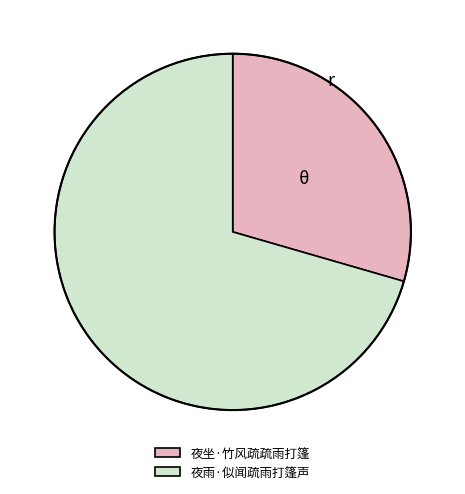

Is it true that 夜坐·竹风疏疏雨打篷 is 29% of the pie?

True